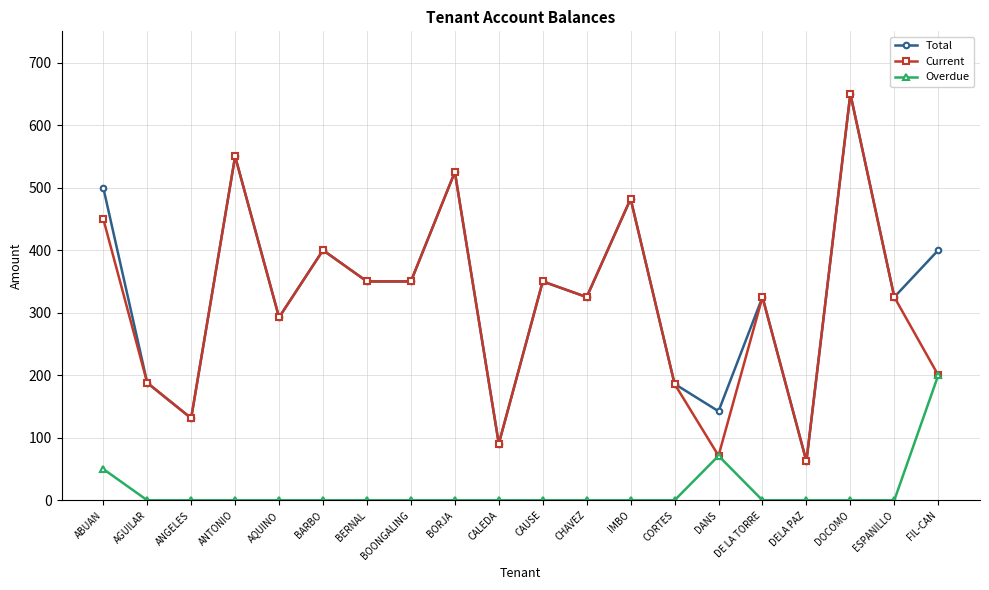

At which category is the sum across all series the highest?

DOCOMO